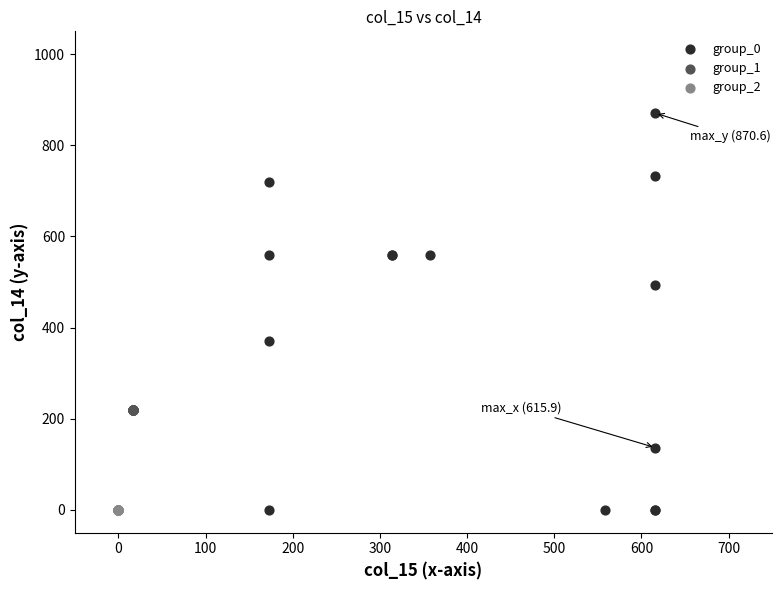

Which series contains the highest Y value?

group_0